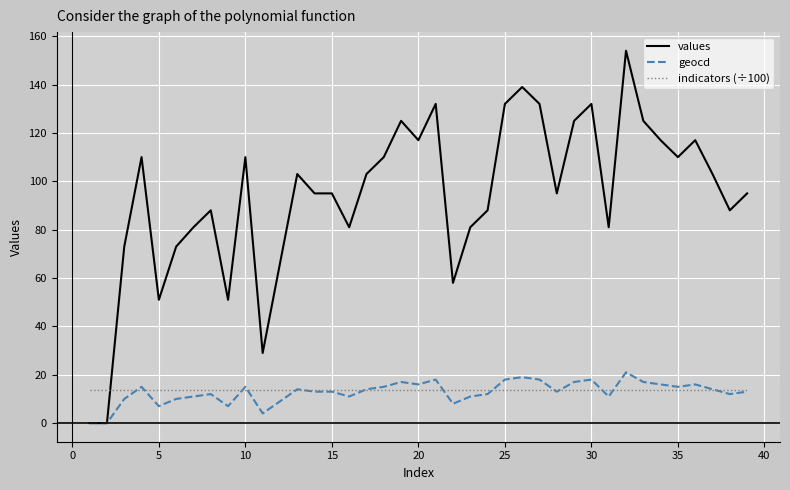

Which series has the largest range (max minus min)?

values